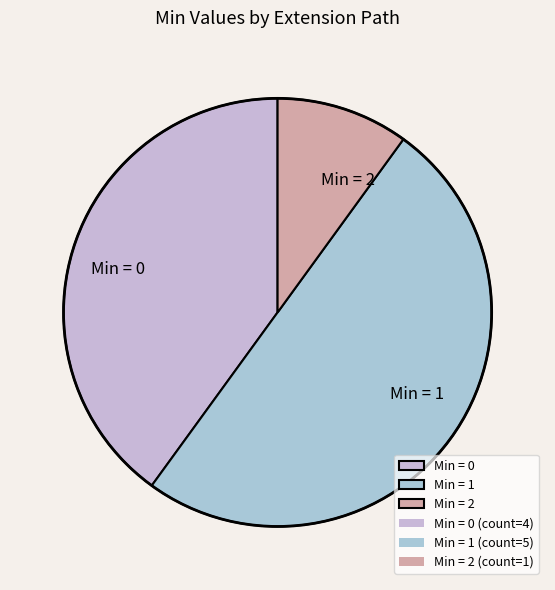

Which slice represents more than half of the pie?

Min = 1